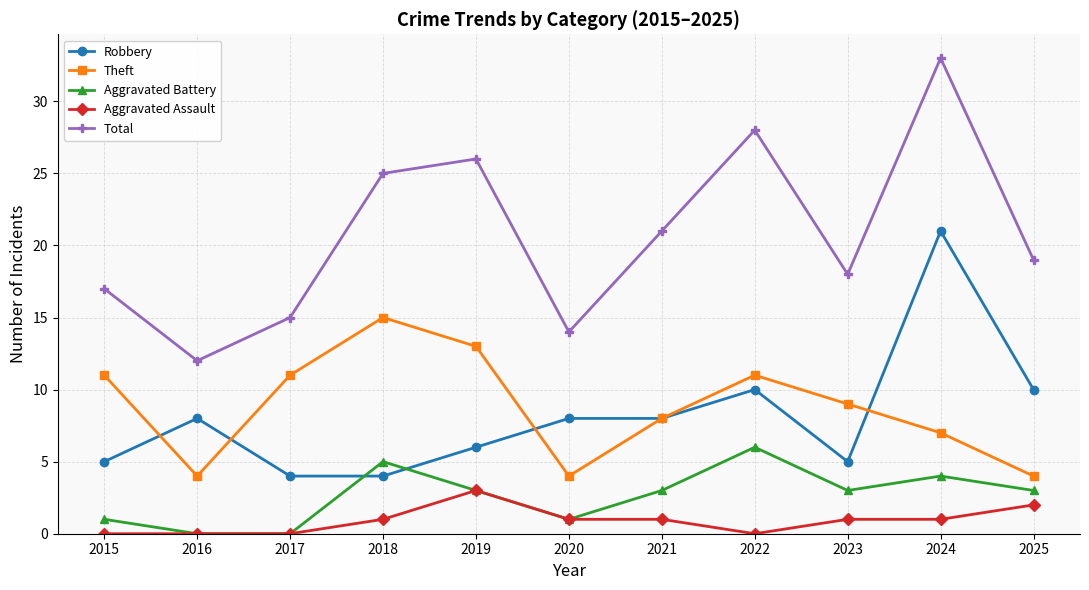

What is the highest value of the Aggravated Battery series?

6